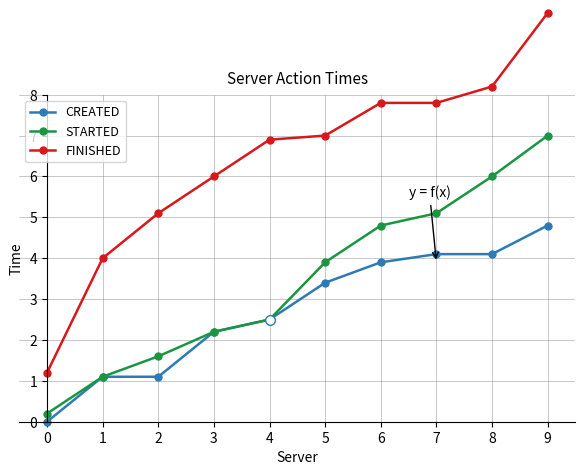

Which series changed the most between 2 and 5?

CREATED